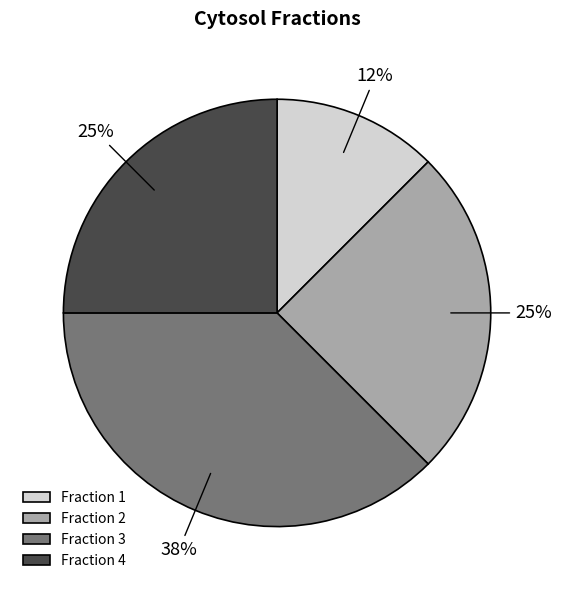

To the nearest percent, what is the average slice percentage?

25%